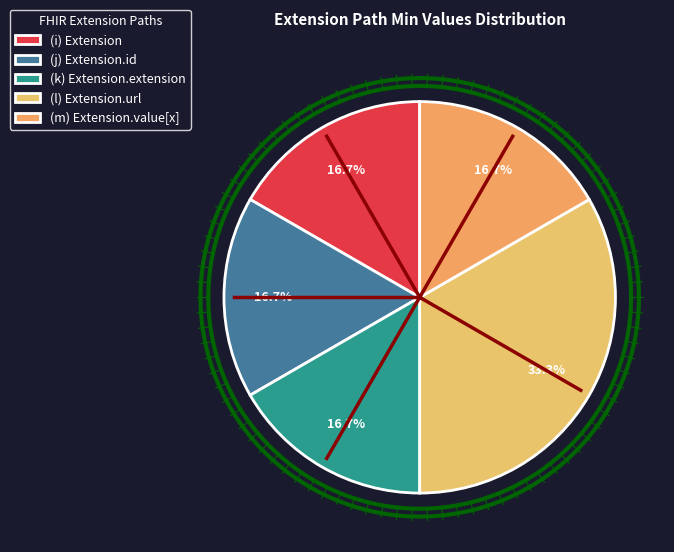

Is Extension.url the majority of the pie?

Yes